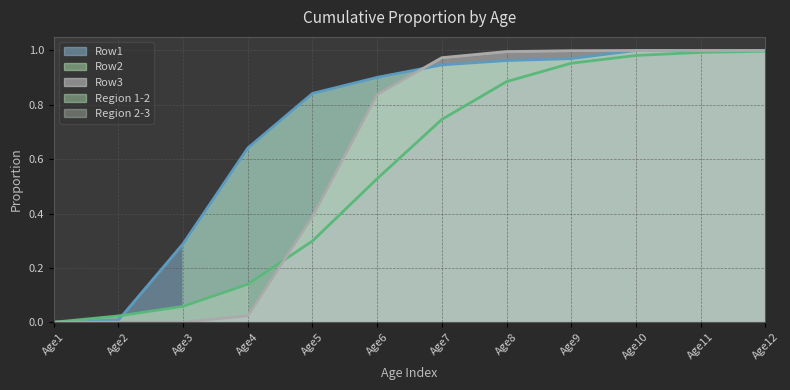

Rank the categories by Row3 value from highest to lowest.

Age10, Age11, Age12, Age9, Age8, Age7, Age6, Age5, Age4, Age1, Age2, Age3